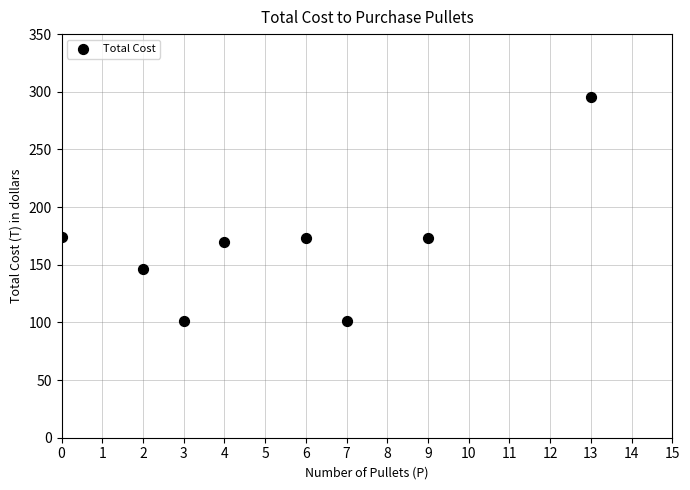

What is the range of X values (max minus min)?

13.0